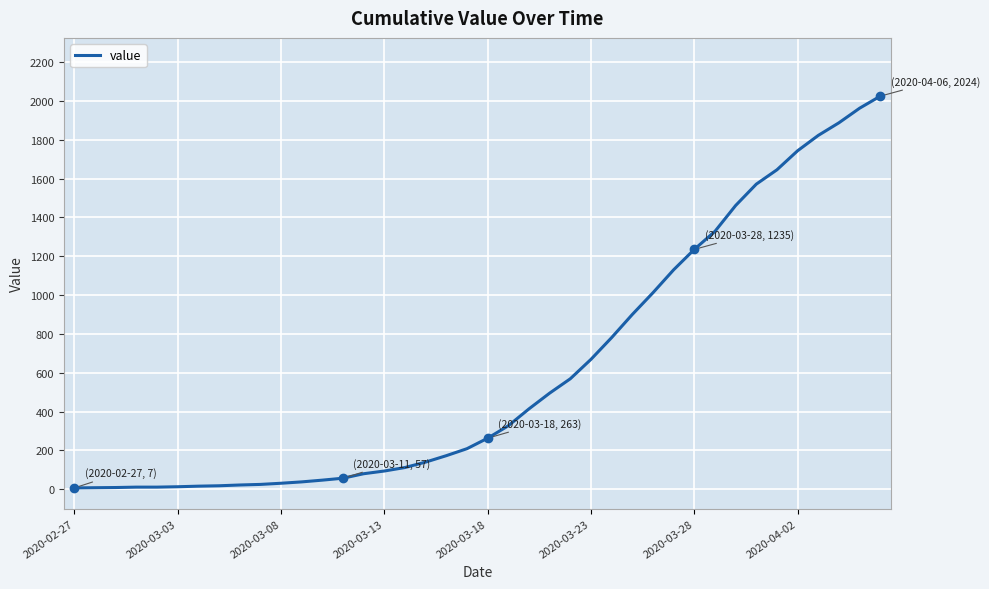

What is the difference between the maximum and minimum values?

2017